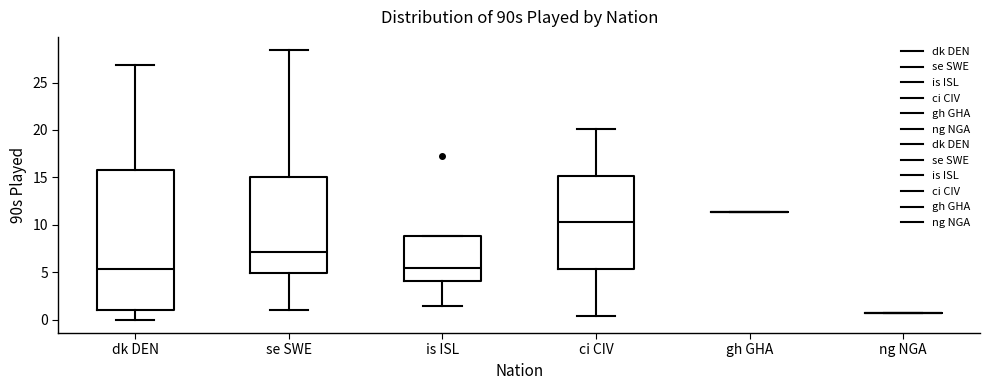

Comparing the boxes themselves (not the whiskers), which one is the tallest?

dk DEN